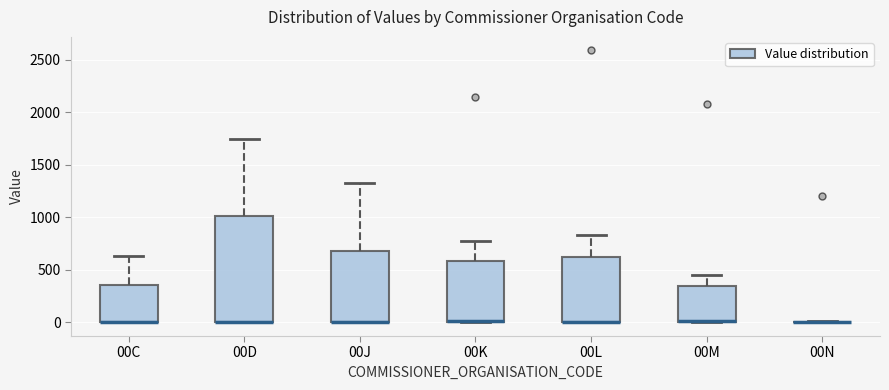

Which box is the tallest, from its lower edge to its upper edge?

00D